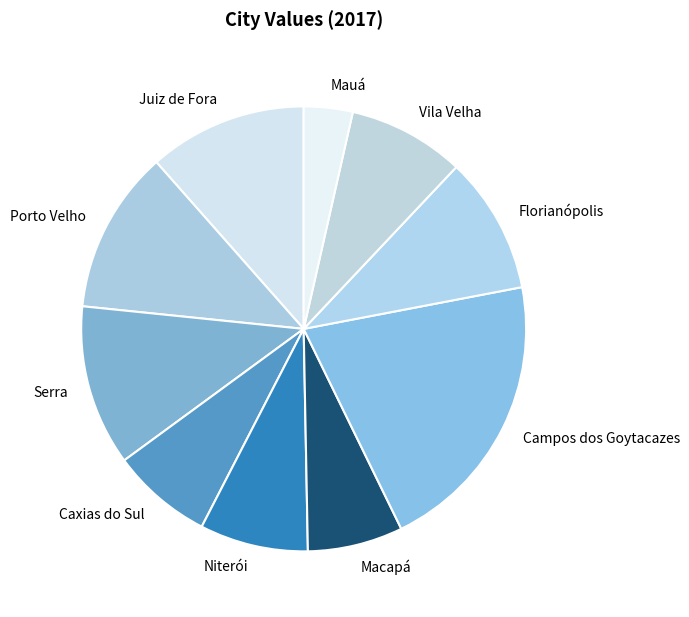

What is the smallest slice in the pie chart?

Mauá